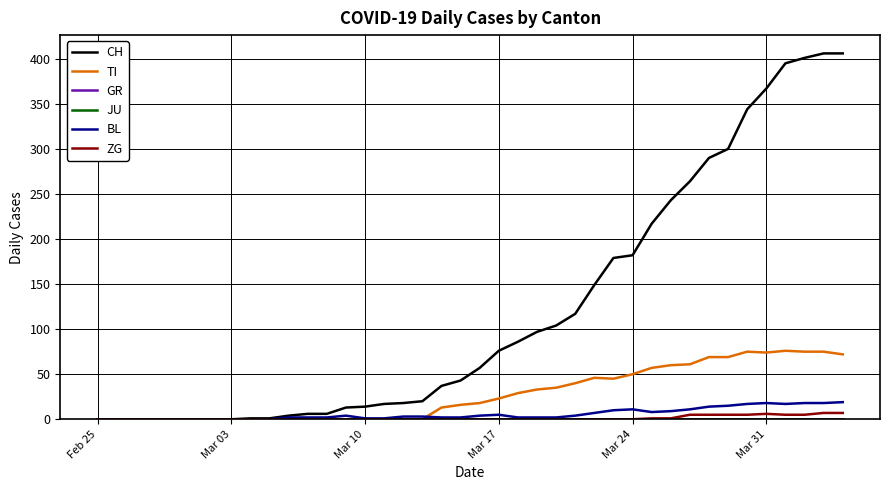

Which category has the lowest value across all series?

Feb 25